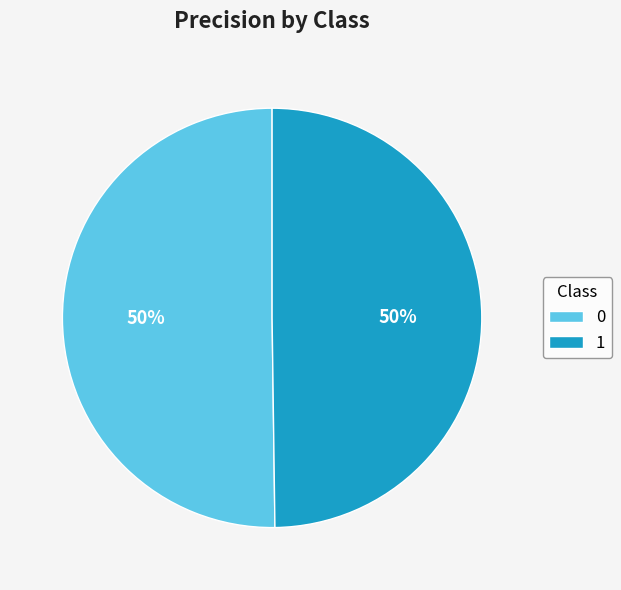

Combined, do 1 and 0 account for over 50%?

Yes